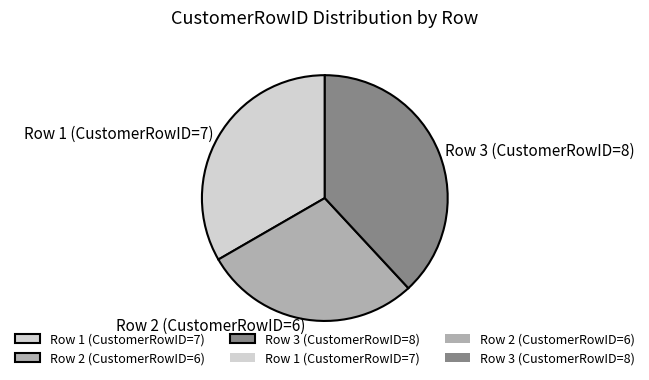

Is the sum of Row 2 (CustomerRowID=6) and Row 1 (CustomerRowID=7) greater than half?

Yes